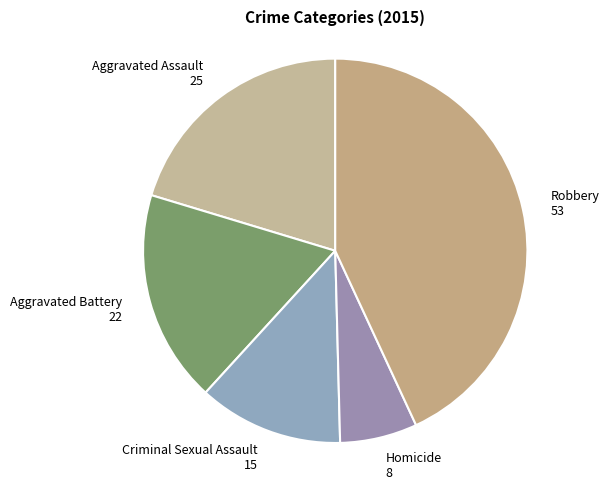

Which slice is the smallest?

Homicide